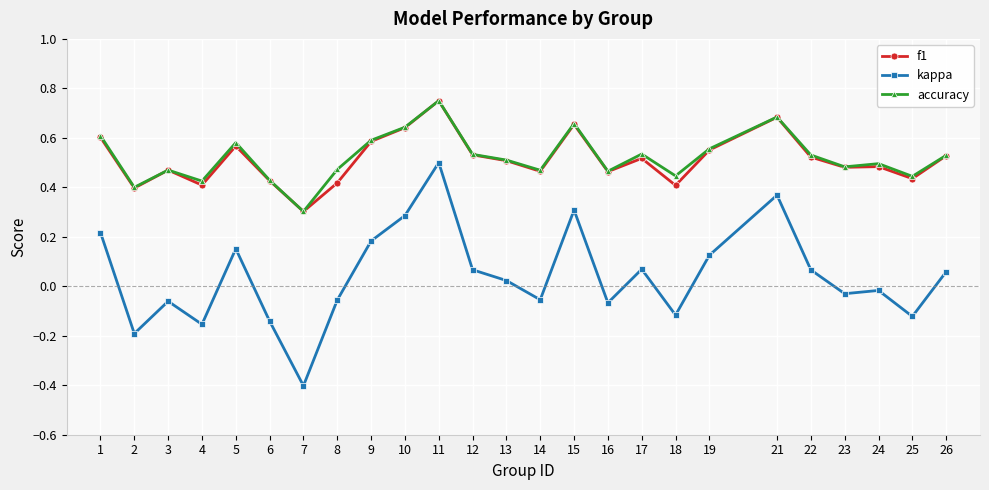

At which category is the sum across all series the highest?

11